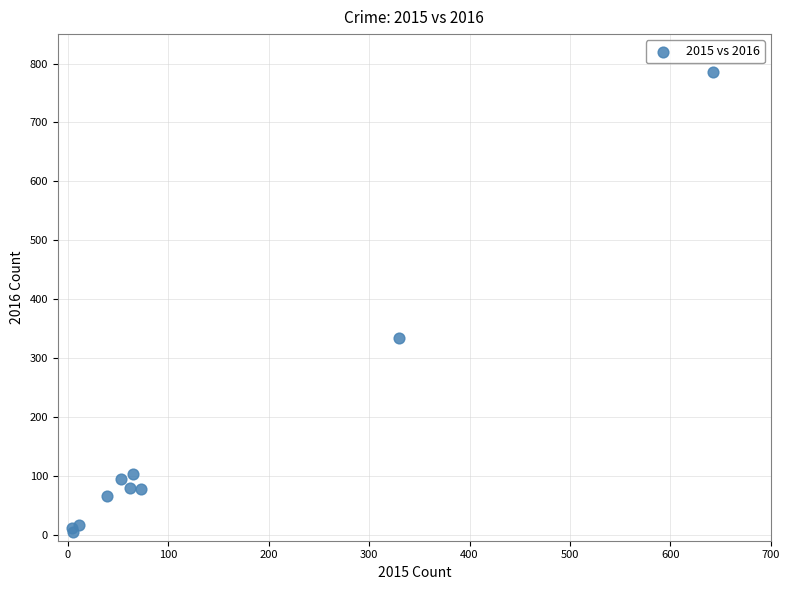

What Y value in the scatter plot is closest to 395?

334